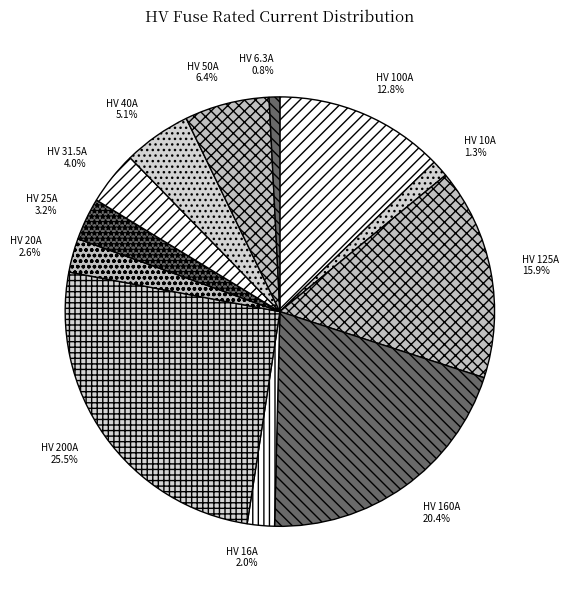

What is the largest slice in the pie chart?

HV 200A